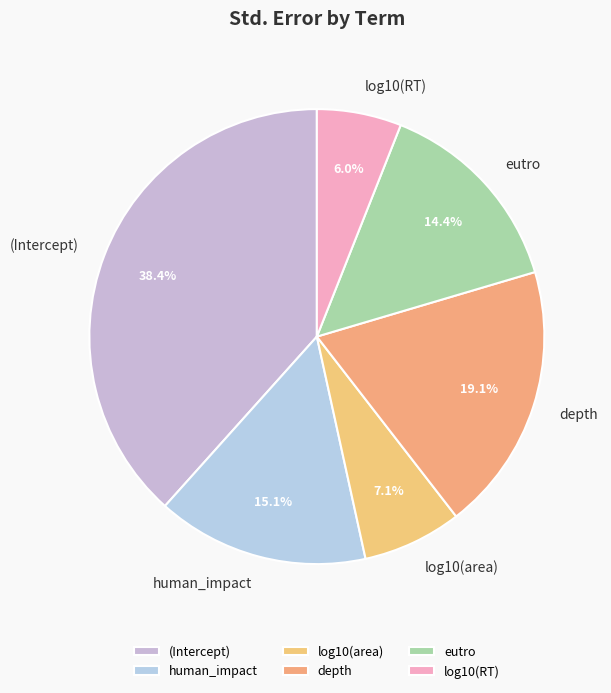

Rank the categories by value from lowest to highest.

log10(RT), log10(area), eutro, human_impact, depth, (Intercept)